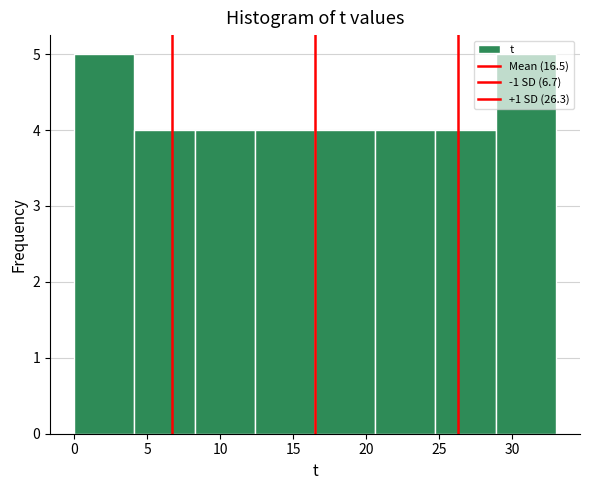

Reading left to right, list every bar in this chart as the range it spans on the x-axis followed by its height. Neither the bar edges nor the heights are printed on the chart, so give them approximately, as read against the axes.

0.0 to 4.0: 5
4.0 to 8.5: 4
8.5 to 12.5: 4
12.5 to 16.5: 4
16.5 to 20.5: 4
20.5 to 25.0: 4
25.0 to 29.0: 4
29.0 to 33.0: 5